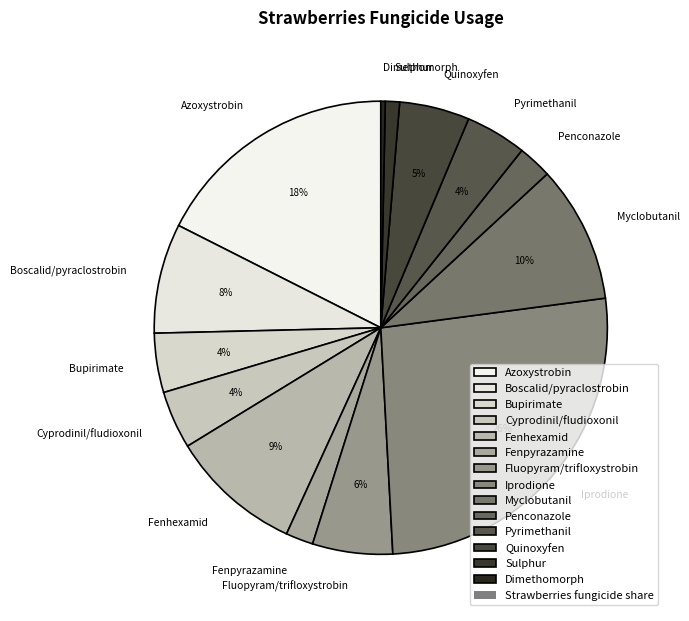

Is it true that Quinoxyfen is 5% of the pie?

True